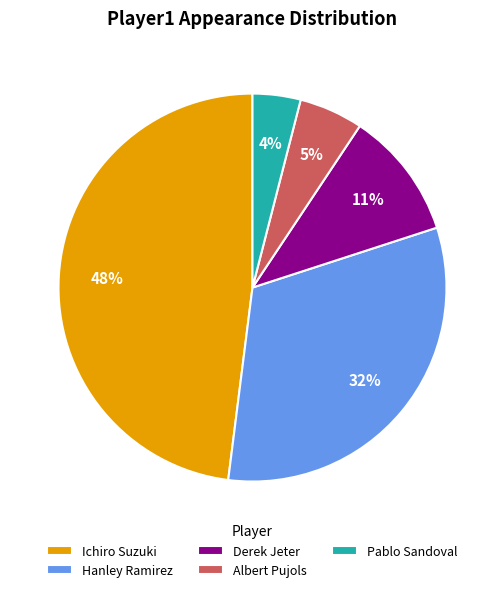

Is the sum of Derek Jeter and Hanley Ramirez greater than half?

No